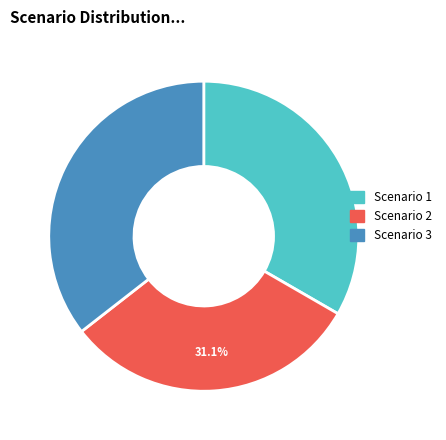

How many slices are in this pie chart?

3